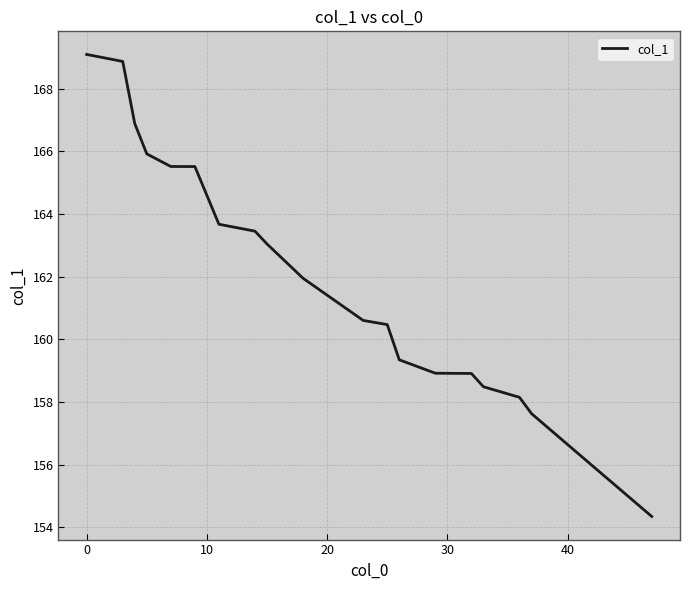

What is the difference between the maximum and minimum values?

14.7